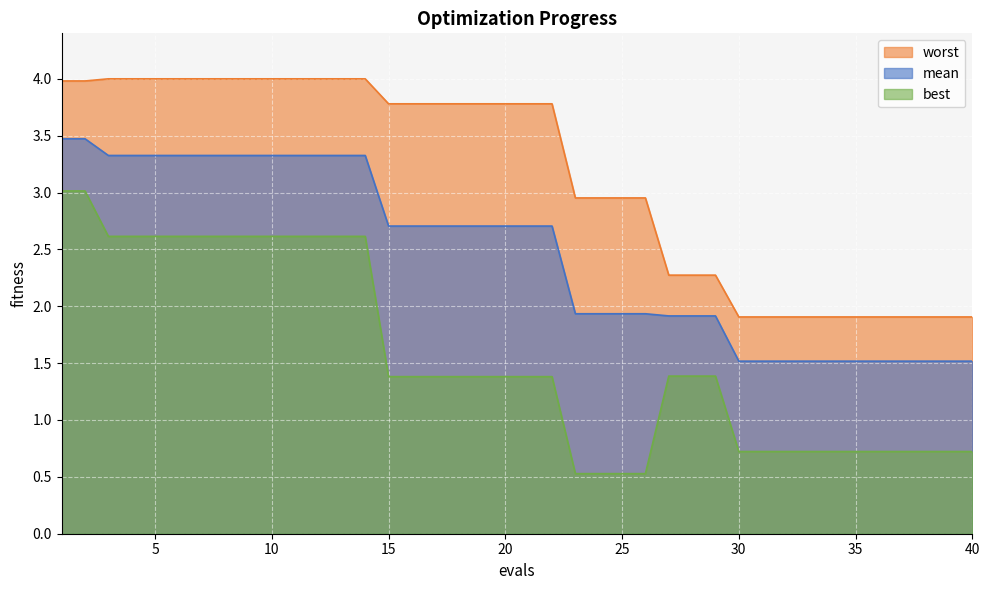

At which label does mean first exceed 2?

1